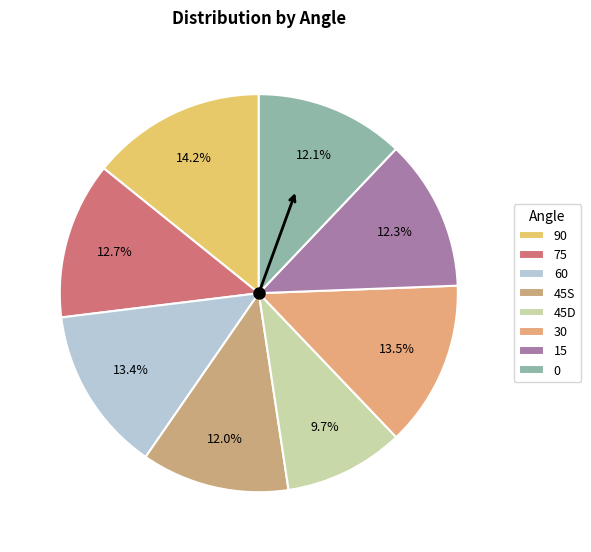

Is there any slice that represents more than half of the pie?

No